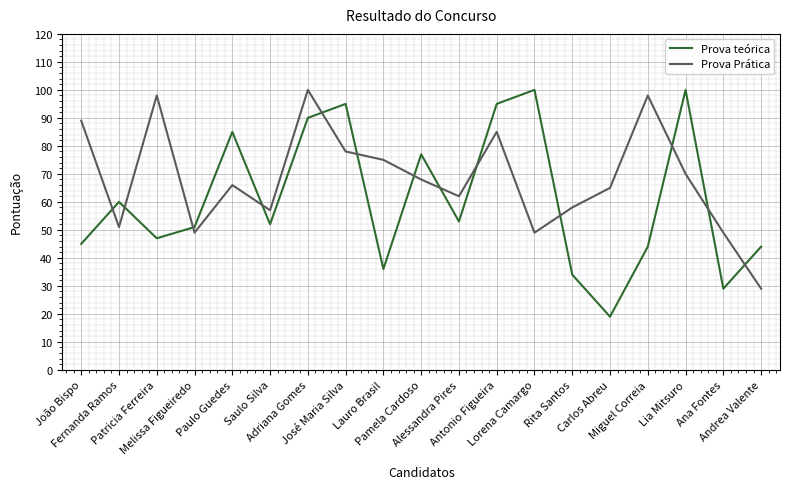

At João Bispo, list the series in order from smallest to largest.

Prova teórica, Prova Prática